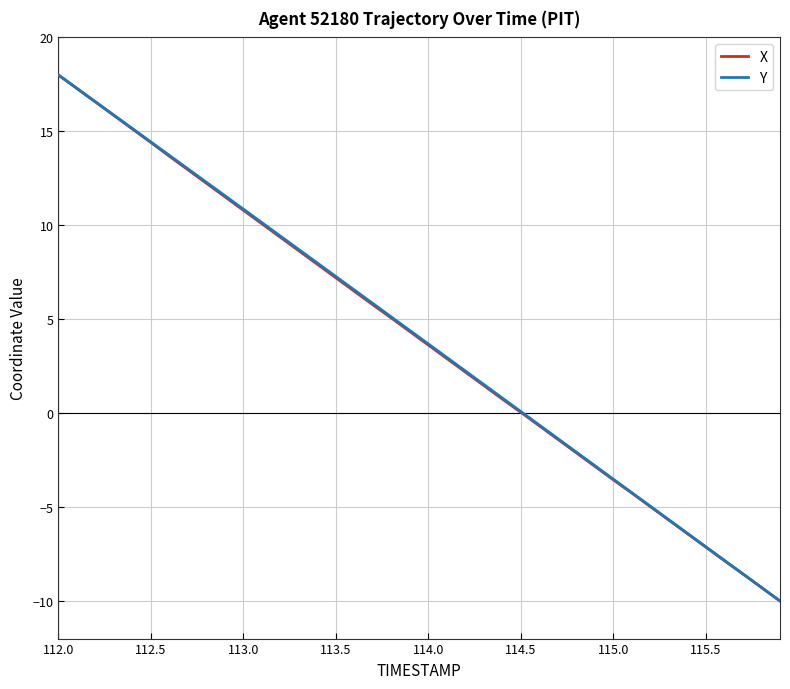

Does the chart display data point markers on the line(s)?

No